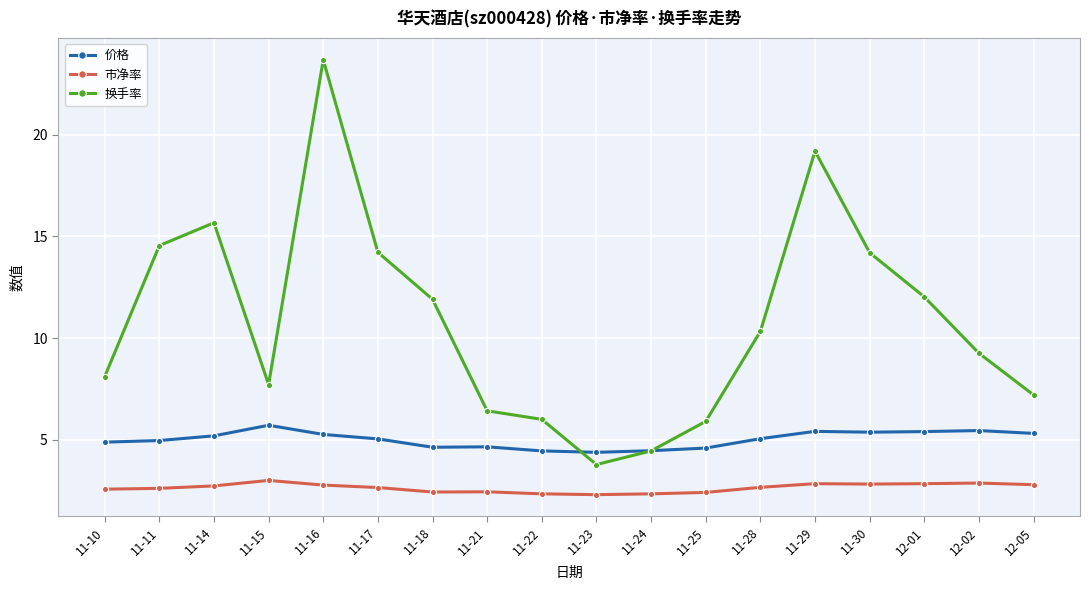

Rank the series at 11-21 from highest to lowest value.

换手率, 价格, 市净率